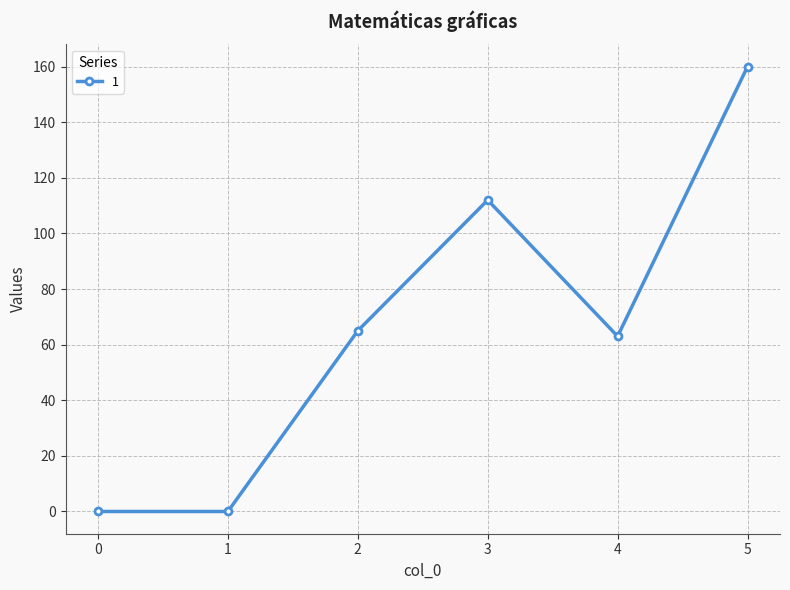

True or false: the data has more than 0 interior local peaks.

True